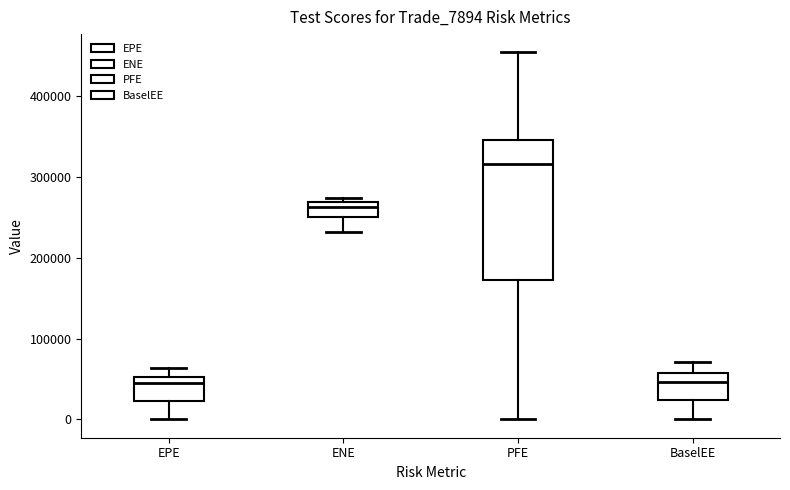

Where is the lower edge of the box for BaselEE on the y-axis? The values are not printed on the chart, so give them approximately, as read against the axis.

20000